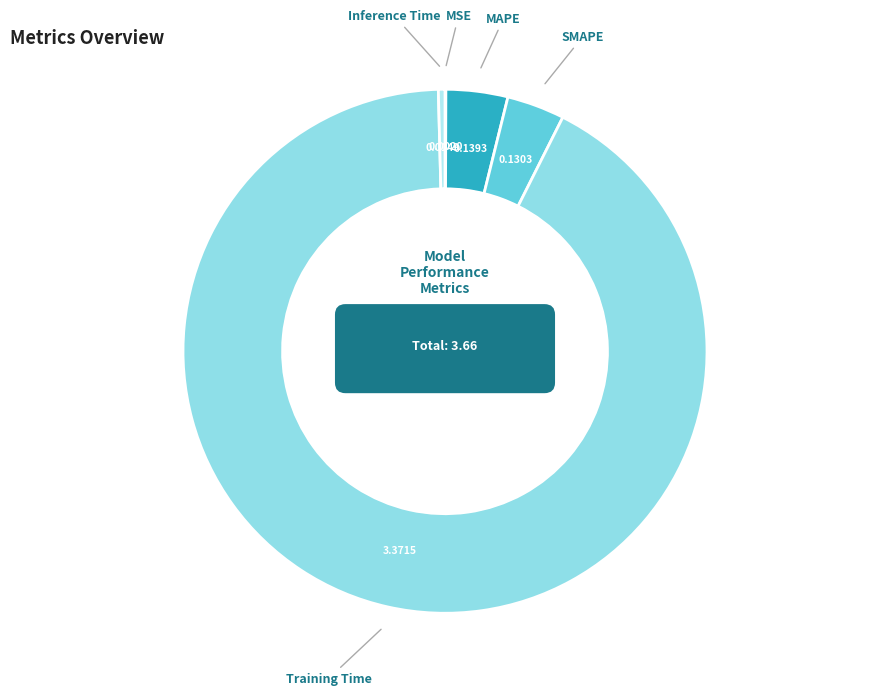

To the nearest percent, what is the average slice percentage?

20%